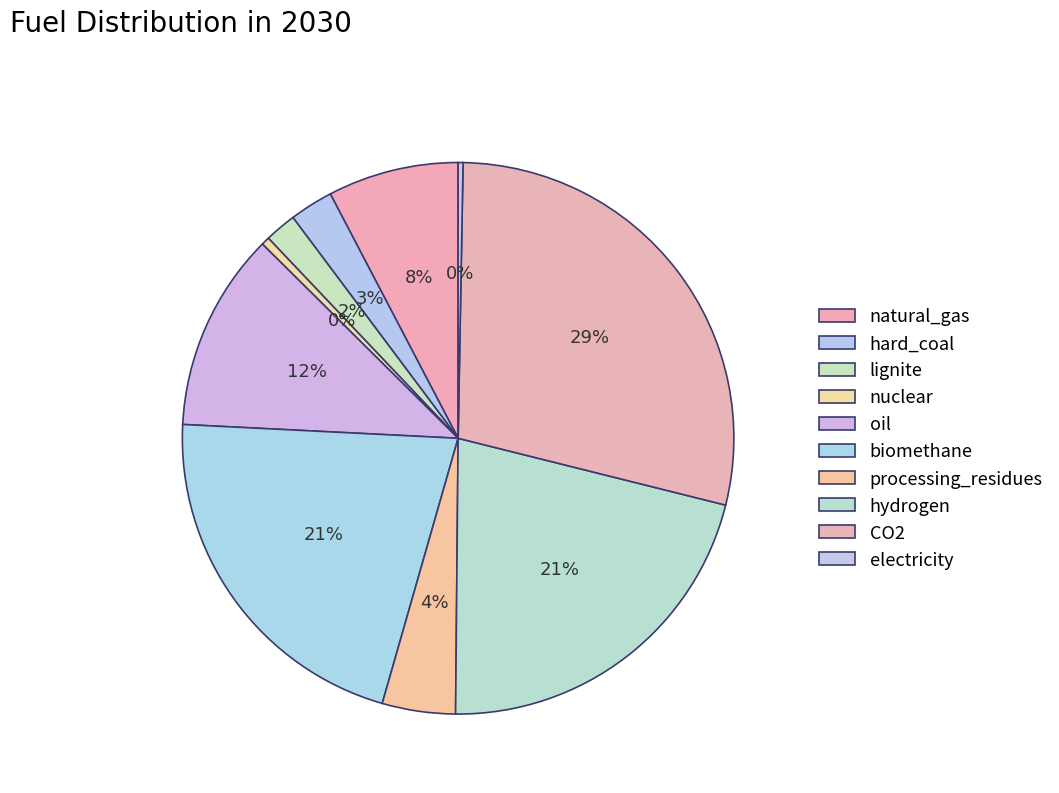

How much of the chart is everything except nuclear?

99.5%